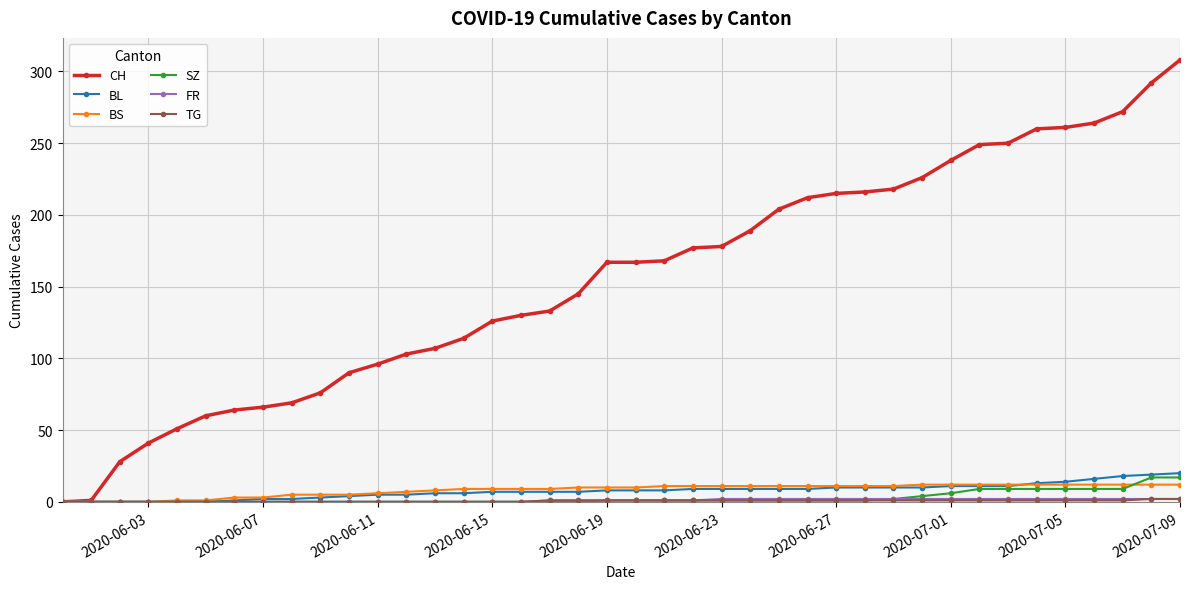

Which series has the widest spread of values?

CH